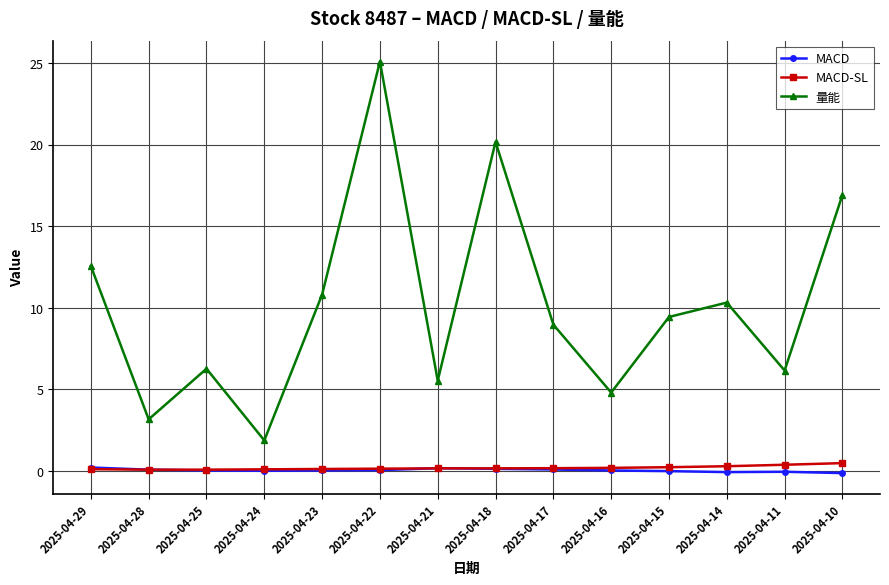

At which label does 量能 first exceed 9?

2025-04-29